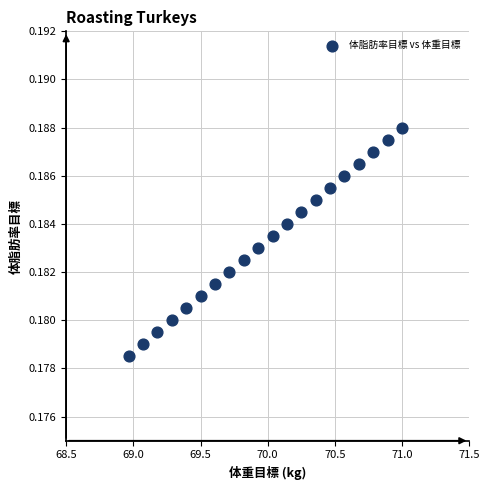

What is the range of X values (max minus min)?

2.0